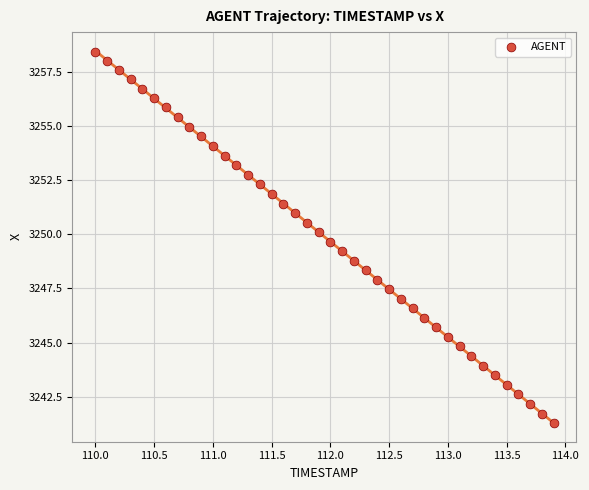

What is the range of X values (max minus min)?

3.9